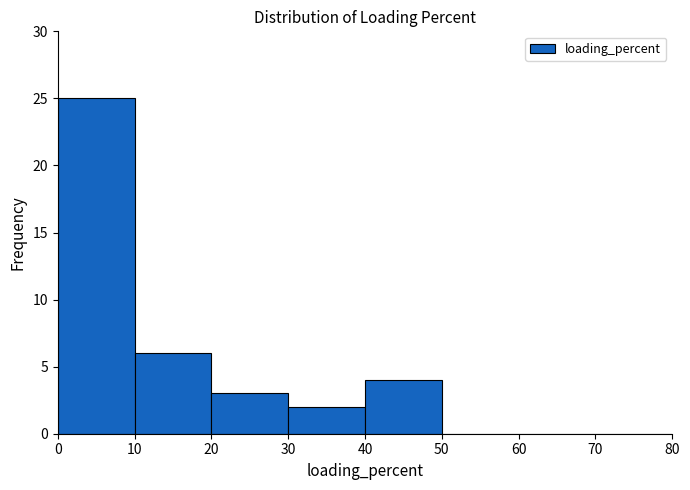

Reading left to right, list every bar in this chart as the range it spans on the x-axis followed by its height. The values are not printed on the chart, so give them approximately, as read against the axis.

0 to 10: 25
10 to 20: 6
20 to 30: 3
30 to 40: 2
40 to 50: 4
50 to 60: 0
60 to 70: 0
70 to 80: 0